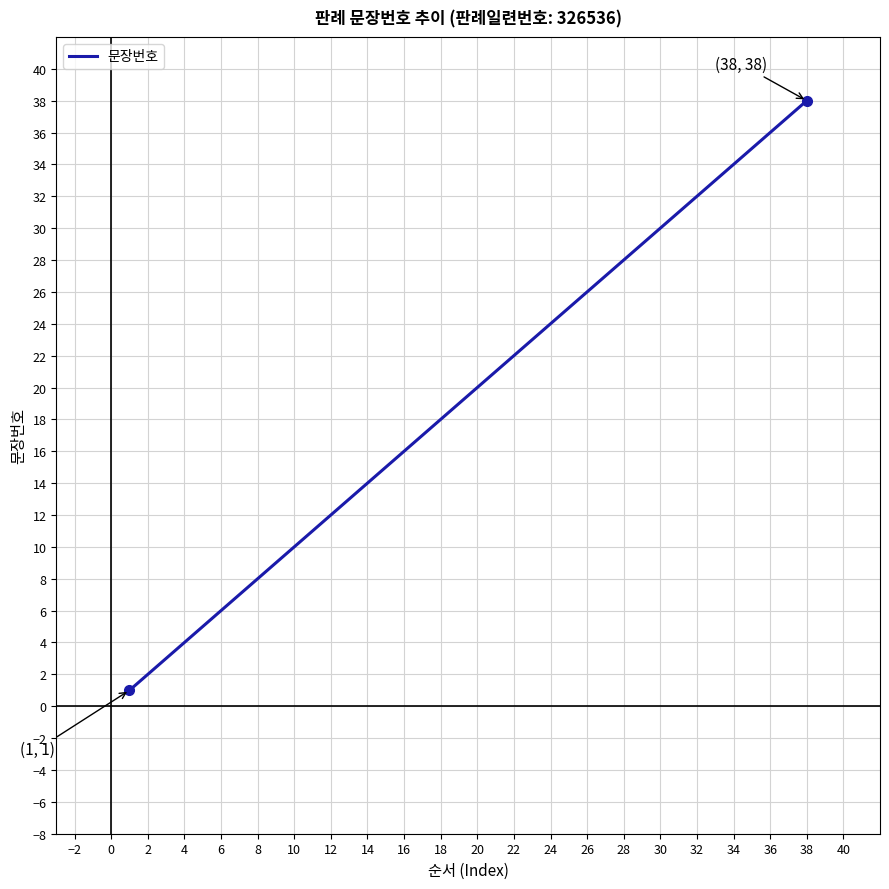

What is the smallest value displayed?

1